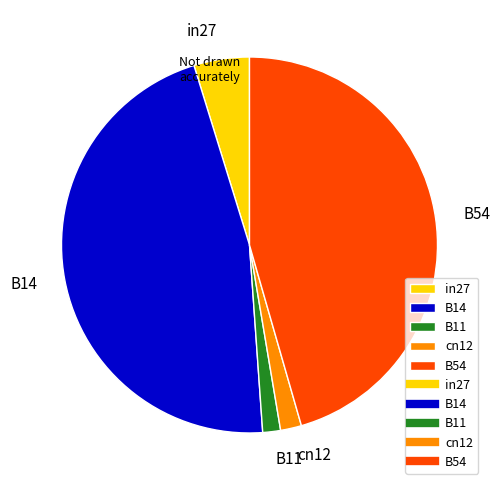

Does B54 account for over 50% of the chart?

No